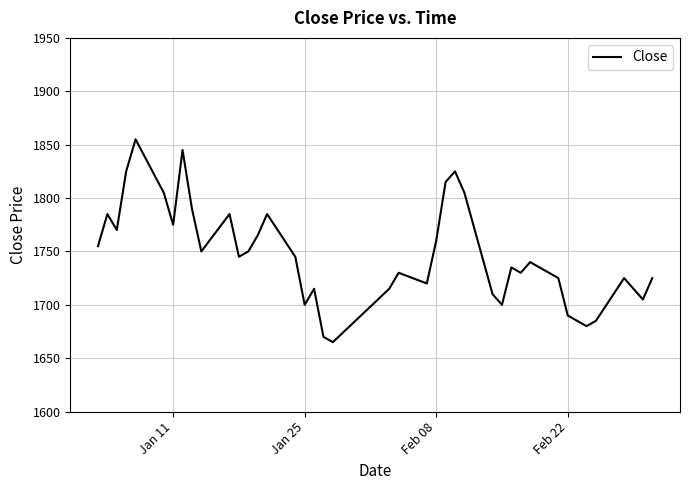

What is the minimum value shown in the chart?

1665